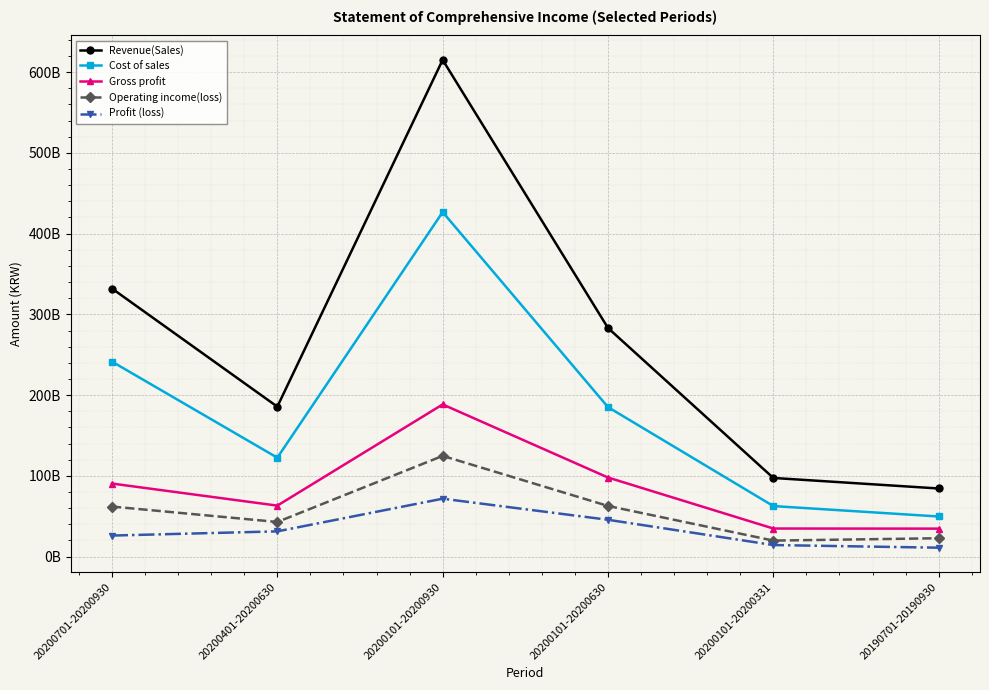

True or false: Cost of sales and Revenue(Sales) cross at least once.

False